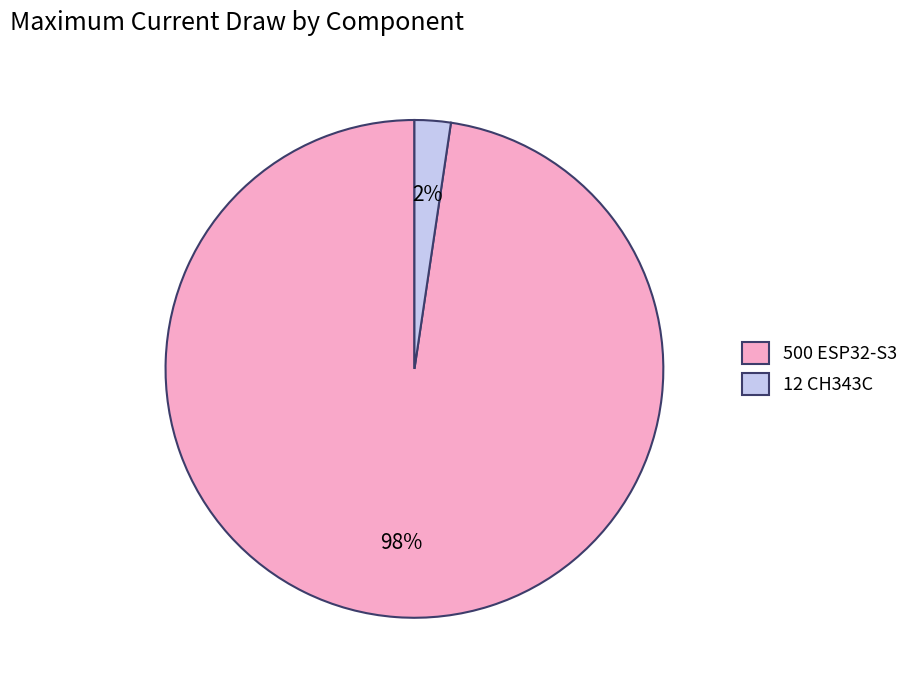

Which category has the biggest portion of the pie?

500 ESP32-S3